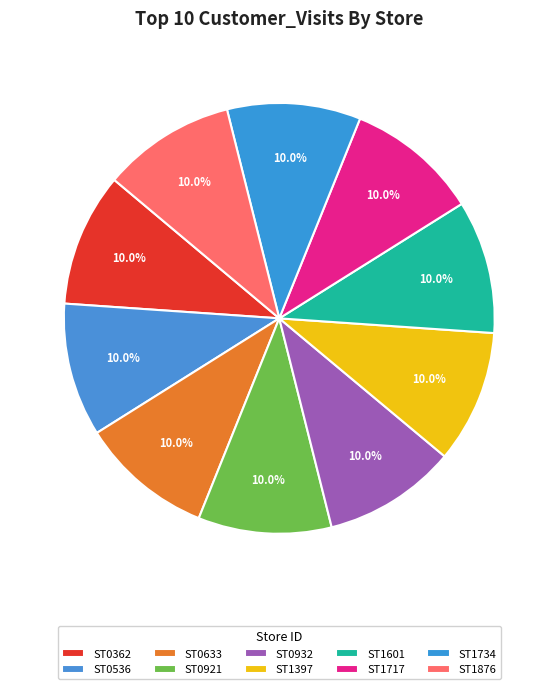

True or false: ST1876 accounts for 10% of the total.

True